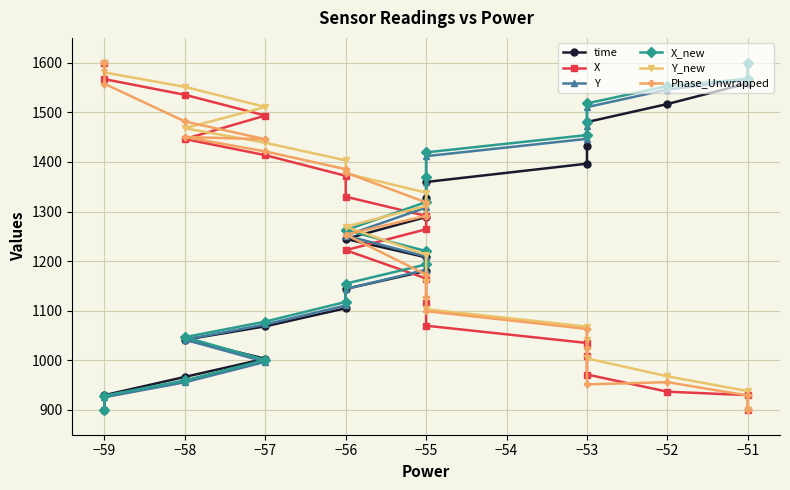

What is the average value of the Y_new series?

1262.0